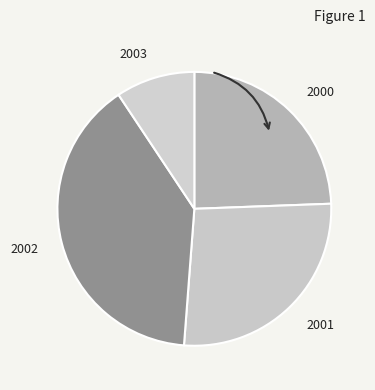

Combined, do 2000 and 2001 account for over 50%?

Yes